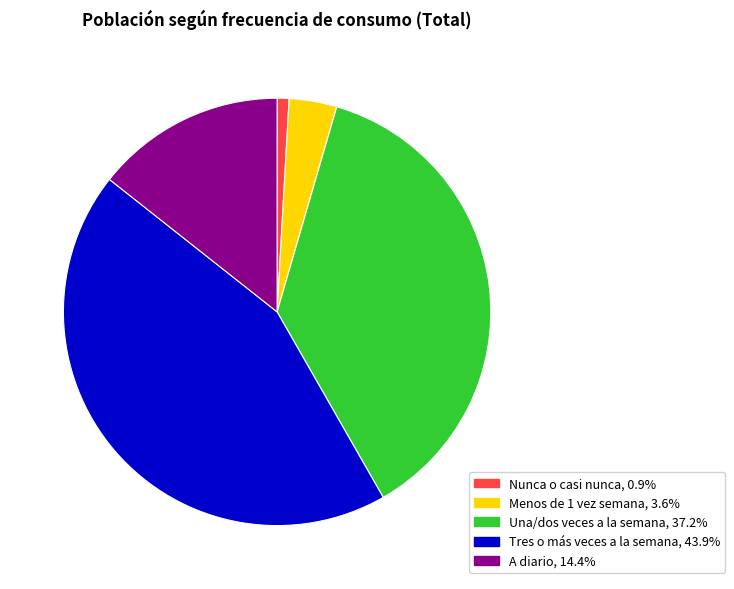

Is the sum of A diario and Nunca o casi nunca greater than half?

No